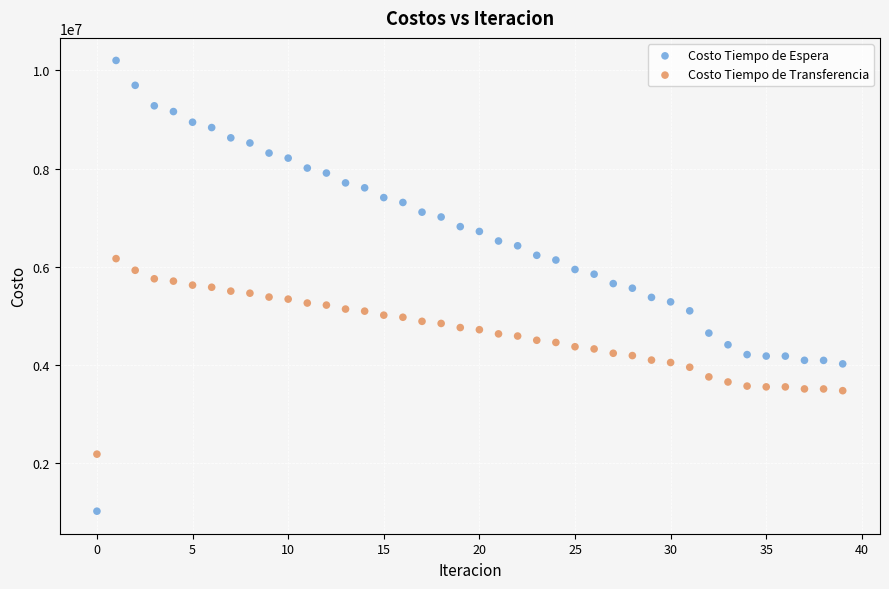

Which series contains the lowest Y value?

Costo Tiempo de Espera